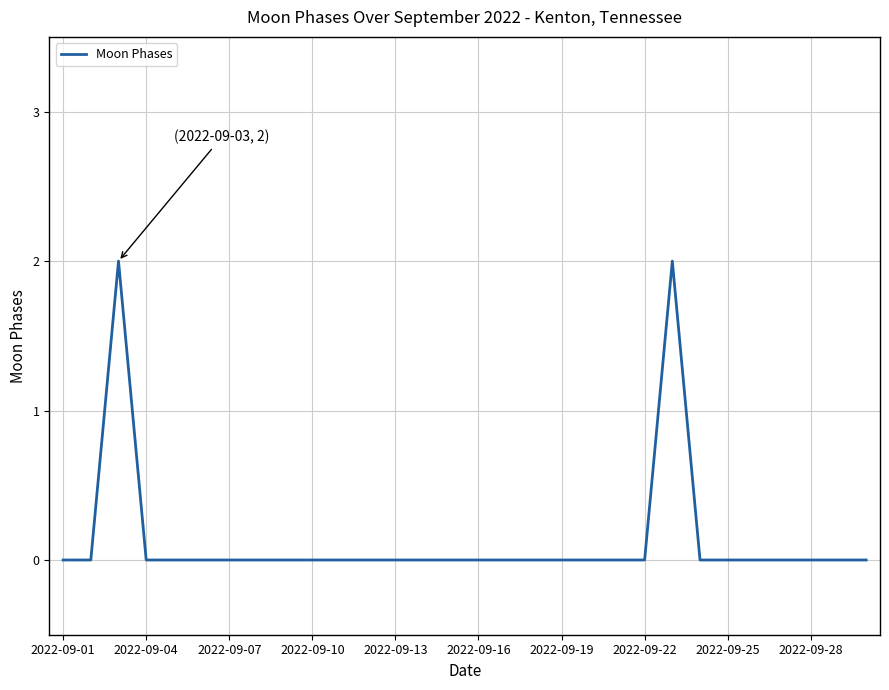

Does the chart display data point markers on the line(s)?

No